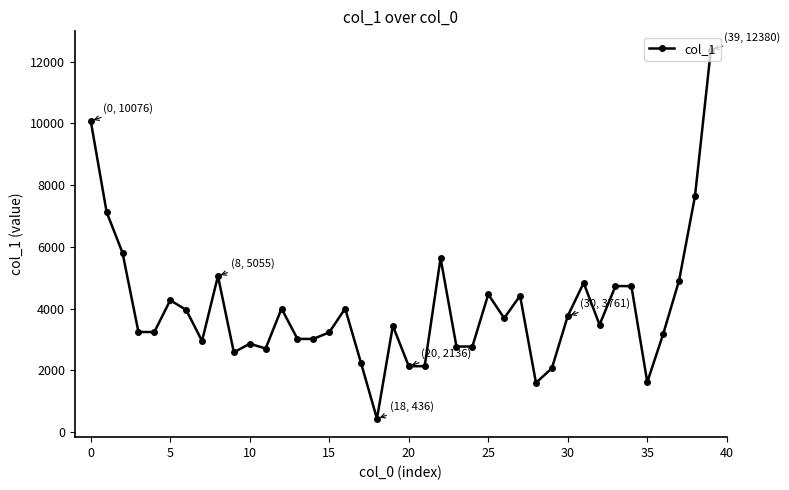

True or false: the data has more than 1 interior local peaks.

True